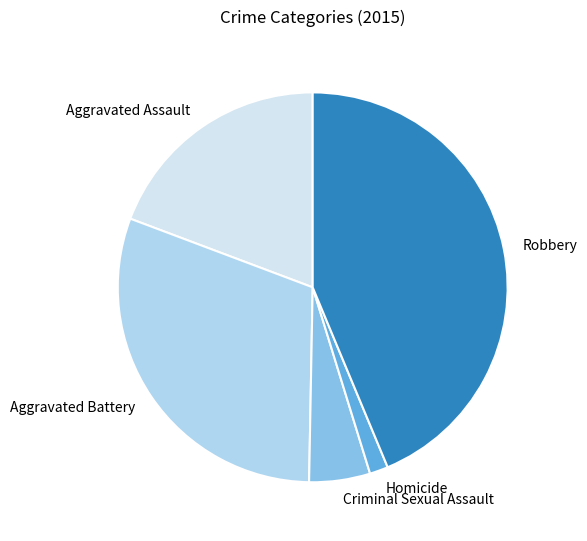

Rank the categories by value from lowest to highest.

Homicide, Criminal Sexual Assault, Aggravated Assault, Aggravated Battery, Robbery